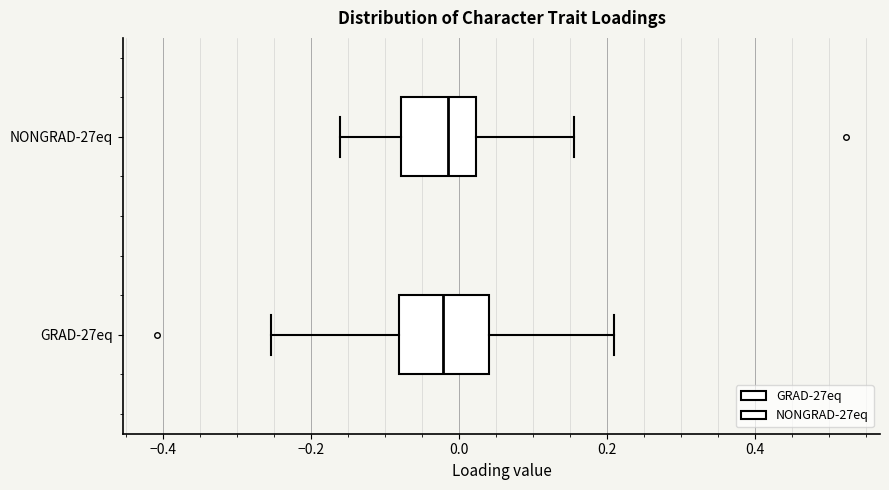

Reading bottom to top, read every box against the x-axis: the position of its median line, the range the box covers, and the ends of its whiskers. The values are not printed on the chart, so give them approximately, as read against the axis.

GRAD-27eq: median -0.02, box -0.08 to 0.04, whiskers -0.26 to 0.20
NONGRAD-27eq: median -0.02, box -0.08 to 0.02, whiskers -0.16 to 0.16